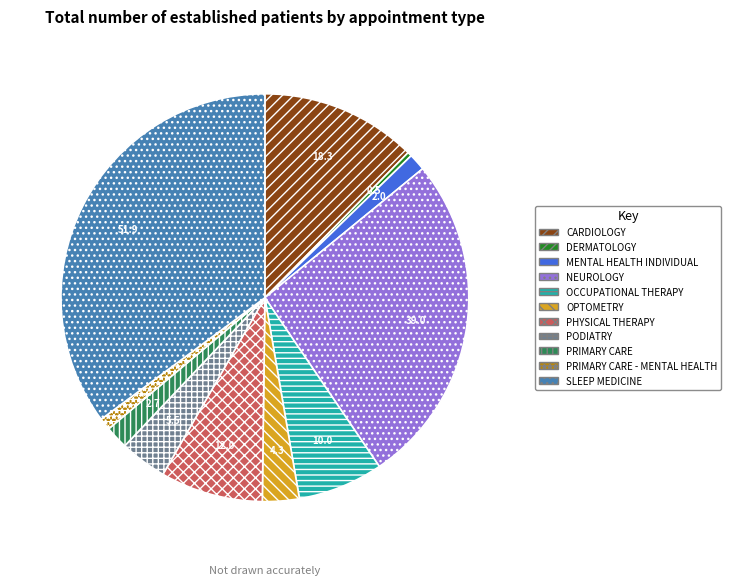

Is PRIMARY CARE - MENTAL HEALTH the majority of the pie?

No